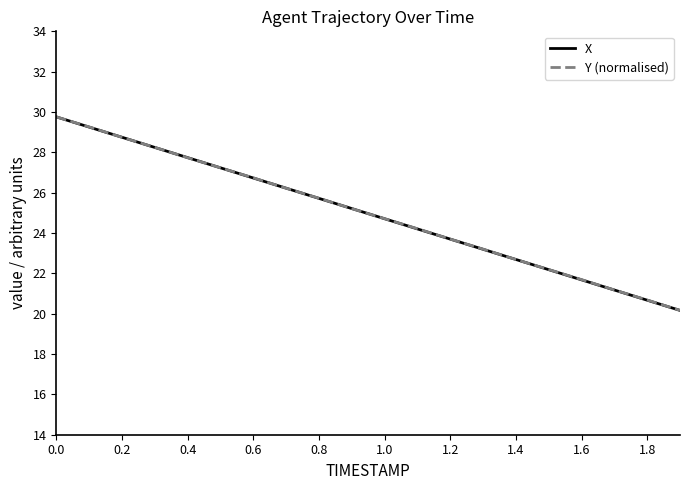

What is the difference between the maximum and minimum values in the X series?

9.6